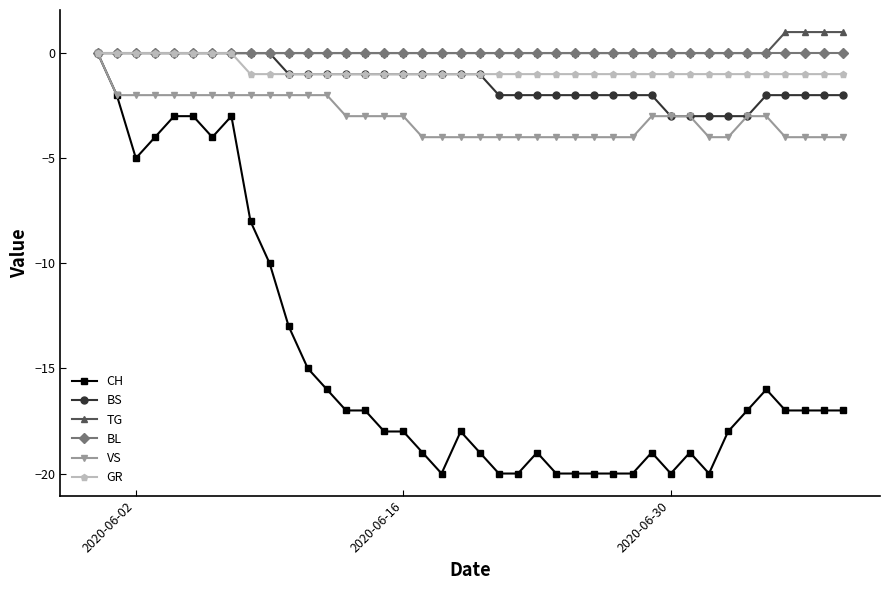

Which series has the widest spread of values?

CH